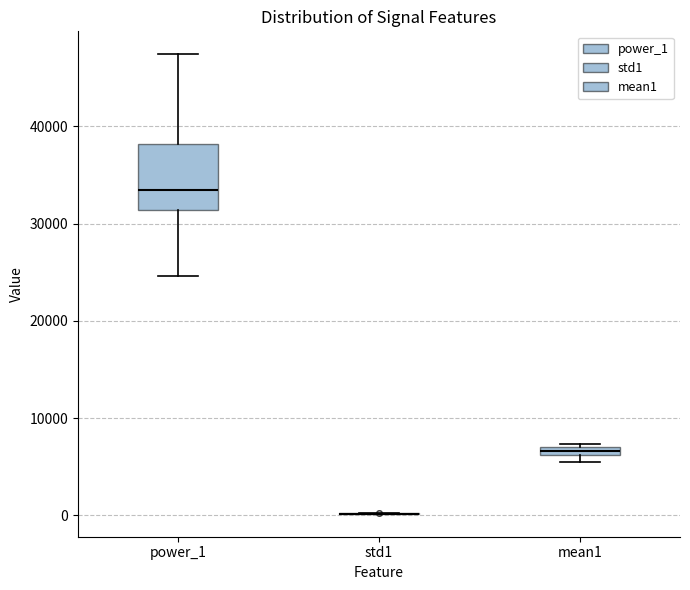

Which box is the tallest, from its lower edge to its upper edge?

power_1